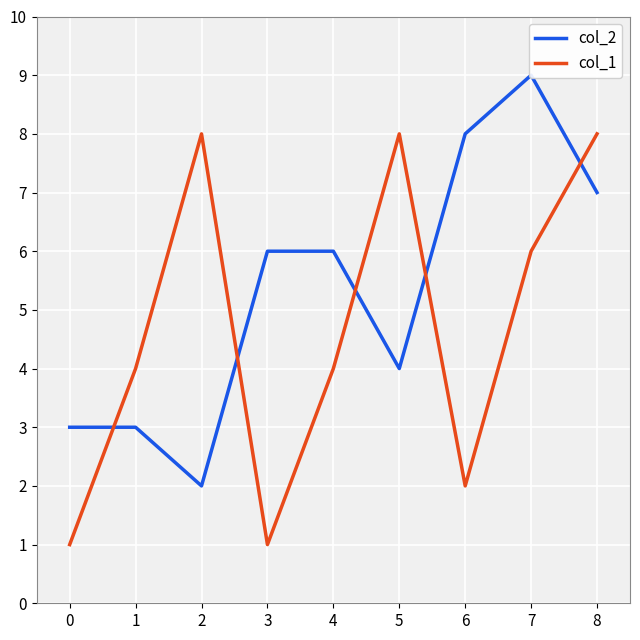

Reading left to right, list all the values displayed in this chart.

col_2: 0=3	1=3	2=2	3=6	4=6	5=4	6=8	7=9	8=7
col_1: 0=1	1=4	2=8	3=1	4=4	5=8	6=2	7=6	8=8